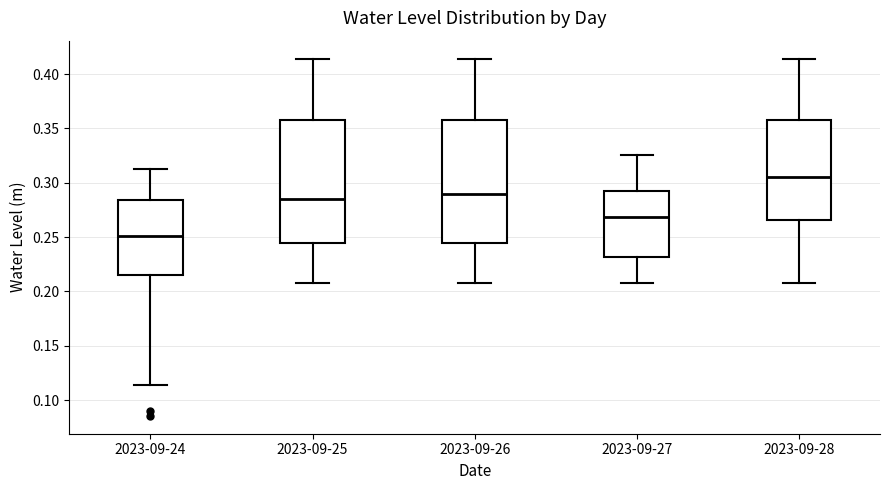

Reading left to right, transcribe this box plot: for each box, give where its median line is, the range the box spans, and where its two whiskers end, as read against the y-axis. The values are not printed on the chart, so give them approximately, as read against the axis.

2023-09-24: median 0.250, box 0.215 to 0.285, whiskers 0.115 to 0.315
2023-09-25: median 0.285, box 0.245 to 0.355, whiskers 0.210 to 0.415
2023-09-26: median 0.290, box 0.245 to 0.355, whiskers 0.210 to 0.415
2023-09-27: median 0.270, box 0.230 to 0.295, whiskers 0.210 to 0.325
2023-09-28: median 0.305, box 0.265 to 0.355, whiskers 0.210 to 0.415